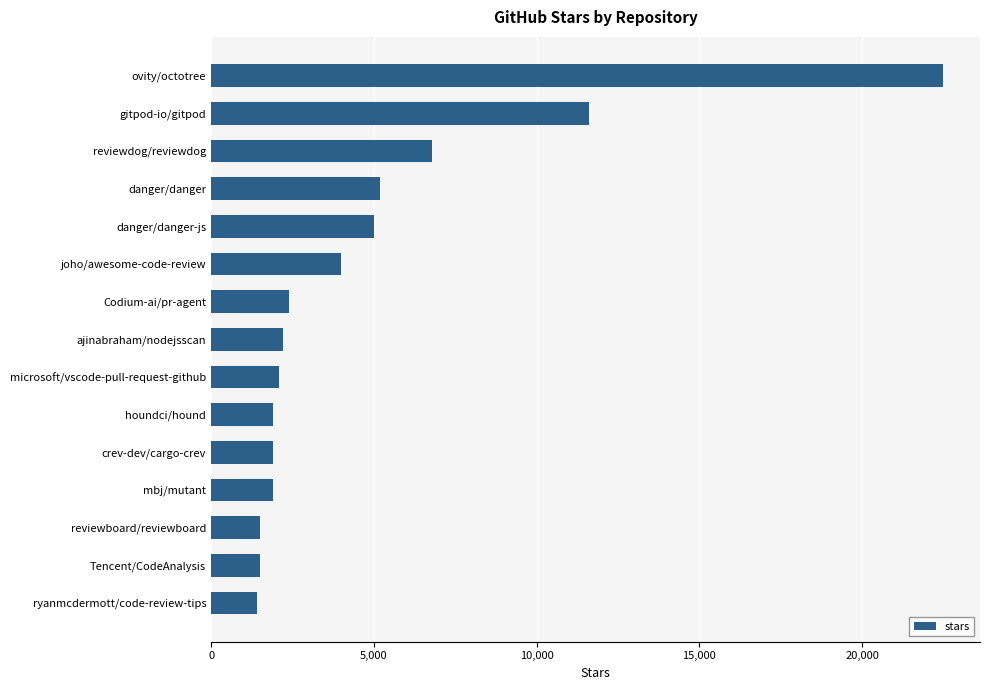

What is the smallest value displayed?

1400